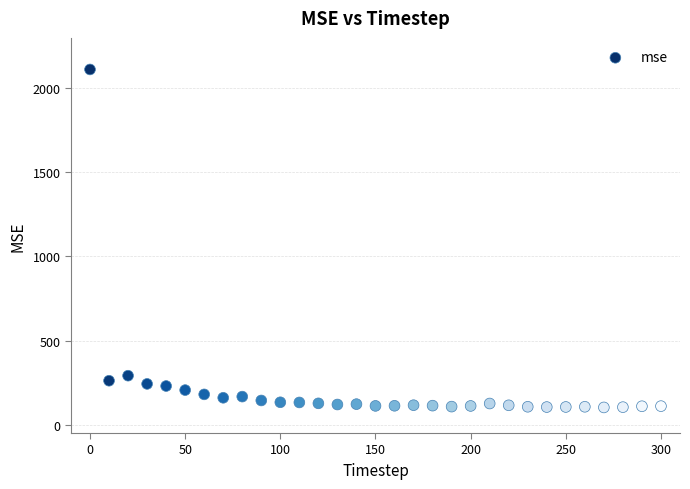

What Y value in the scatter plot is closest to 1107?

291.1